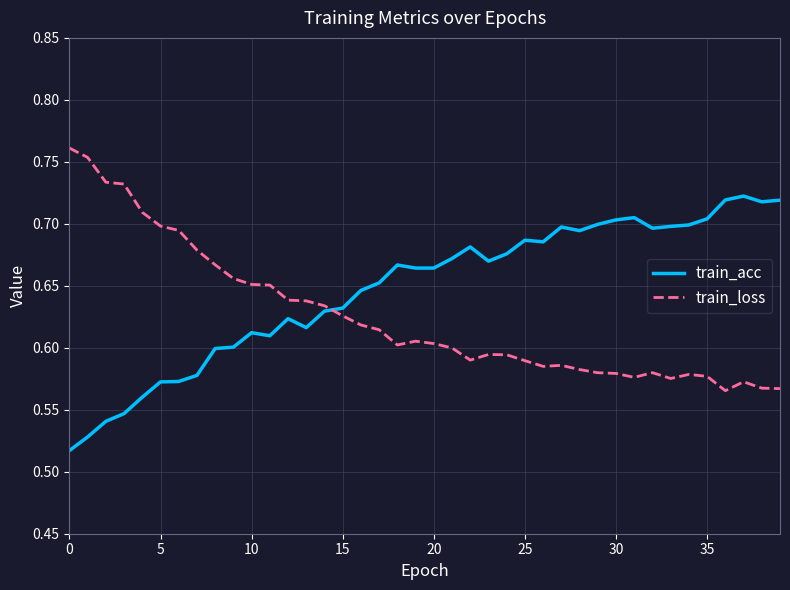

Rank the series by their average value, from lowest to highest.

train_loss, train_acc